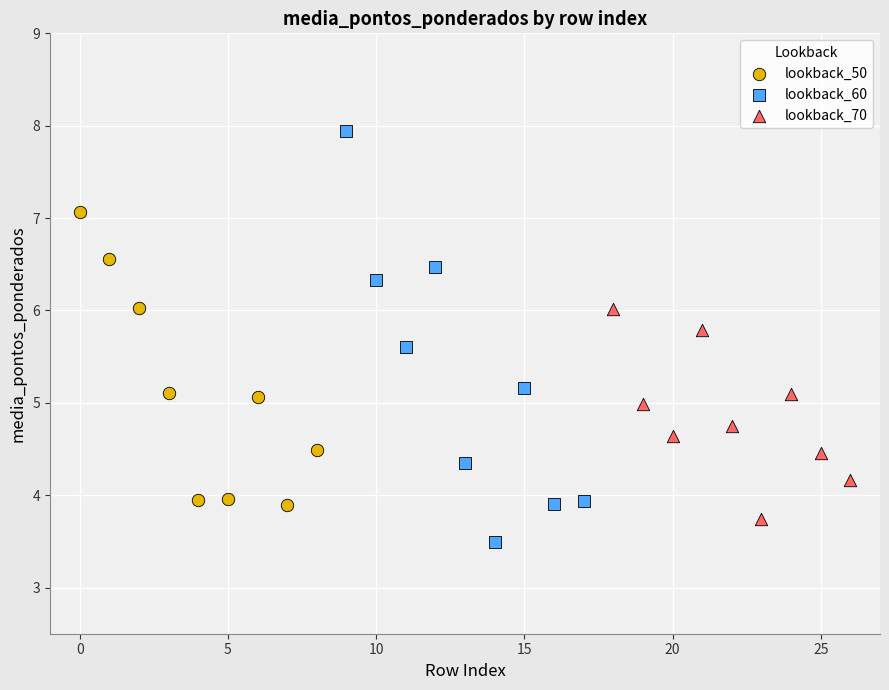

Which series has the widest spread of Y values?

lookback_60